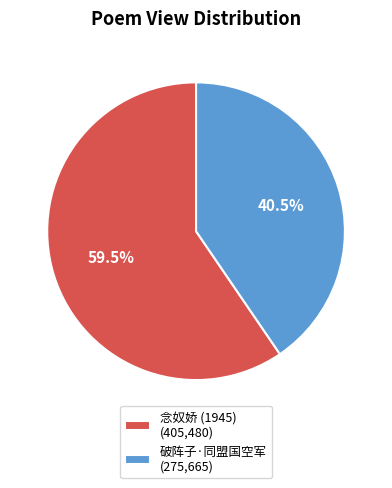

Rank the categories by value from highest to lowest.

念奴娇 (1945) (405,480), 破阵子·同盟国空军 (275,665)